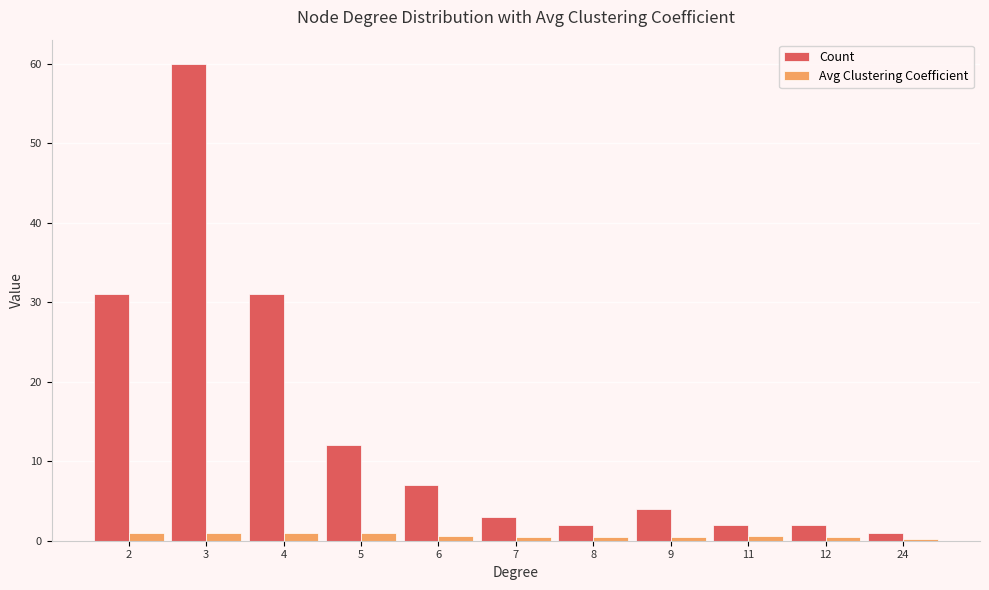

What is the sum of all Avg Clustering Coefficient values?

7.1